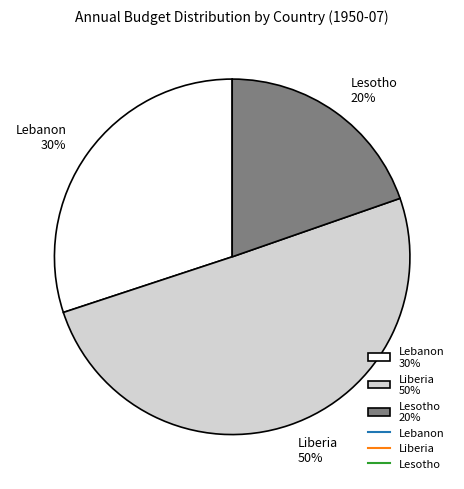

To the nearest percent, what is the difference between the Lebanon 30% and Lesotho 20% slice percentages?

10%